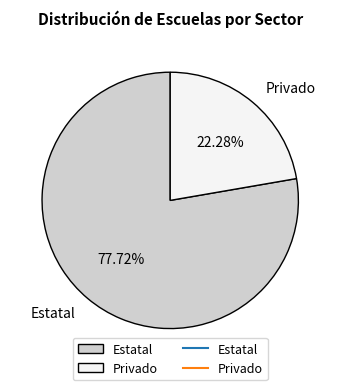

To the nearest percent, what is the average slice percentage?

50%